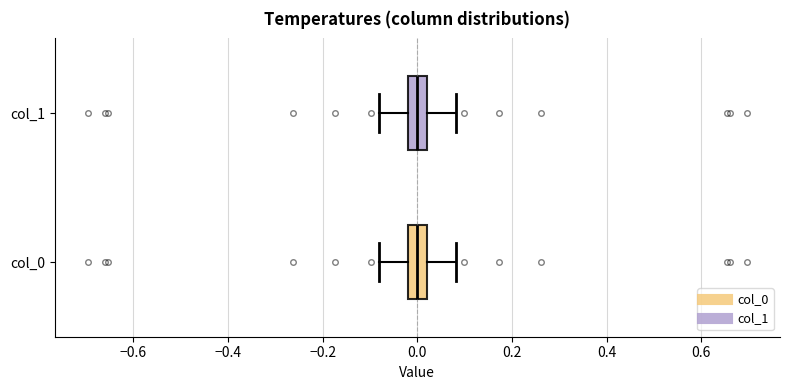

Reading bottom to top, transcribe this box plot: for each box, give where its median line is, the range the box spans, and where its two whiskers end, as read against the x-axis. The values are not printed on the chart, so give them approximately, as read against the axis.

col_0: median 0.00, box -0.02 to 0.02, whiskers -0.08 to 0.08
col_1: median 0.00, box -0.02 to 0.02, whiskers -0.08 to 0.08